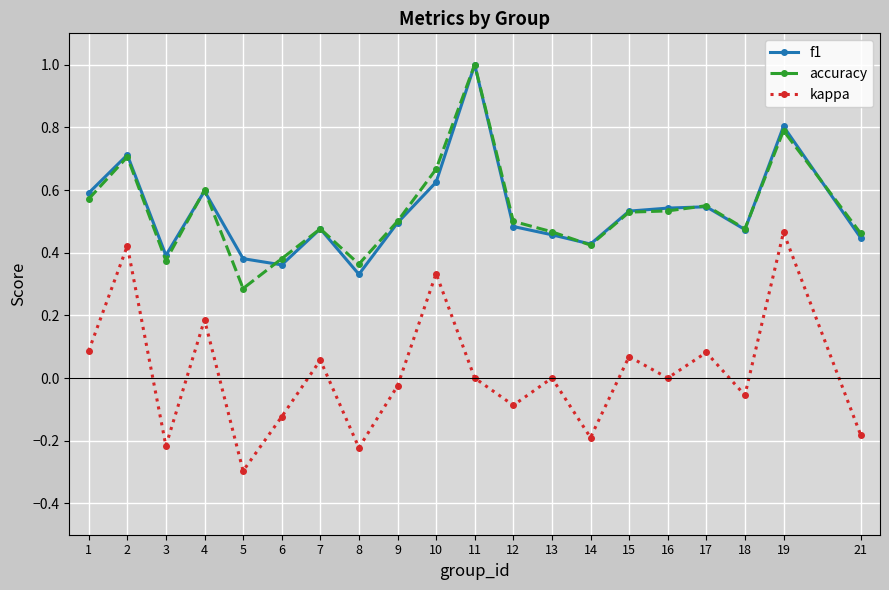

How many data points does each series have?

20